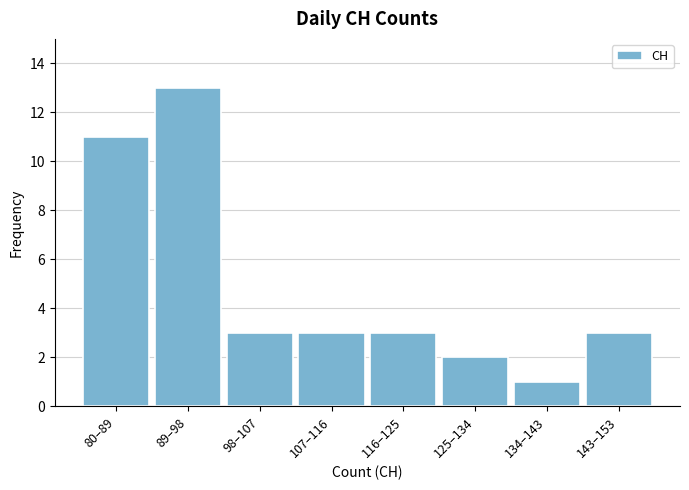

Reading right to left, list all the values displayed in this chart.

3	1	2	3	3	3	13	11